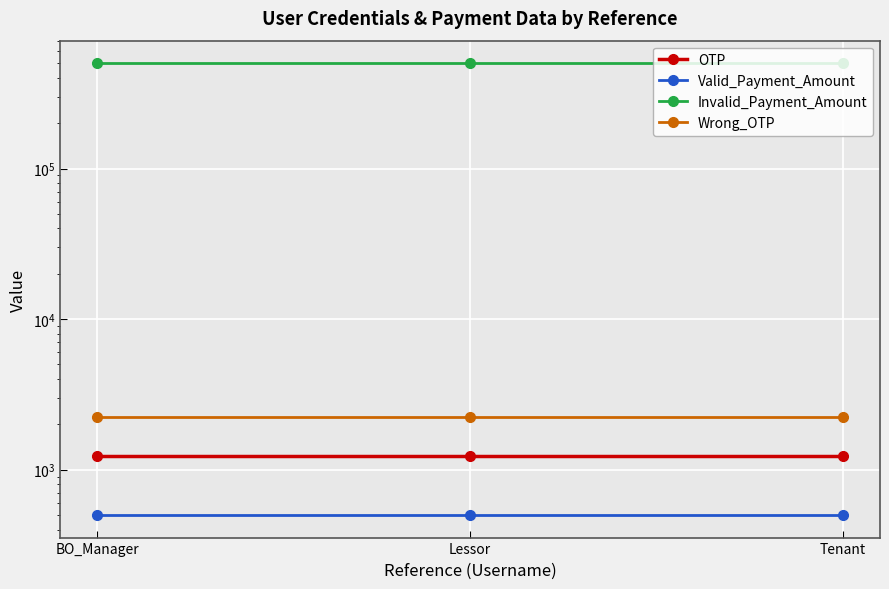

What is the label of the 3rd point from the right?

BO_Manager